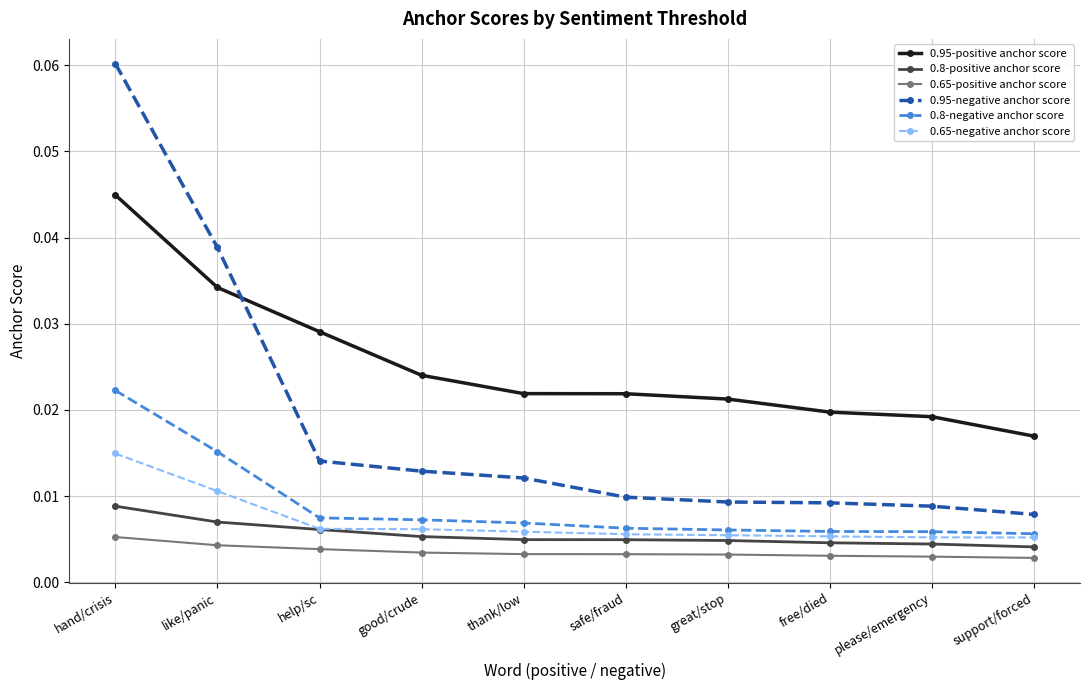

Which series changed the most between help/sc and please/emergency?

0.95-positive anchor score